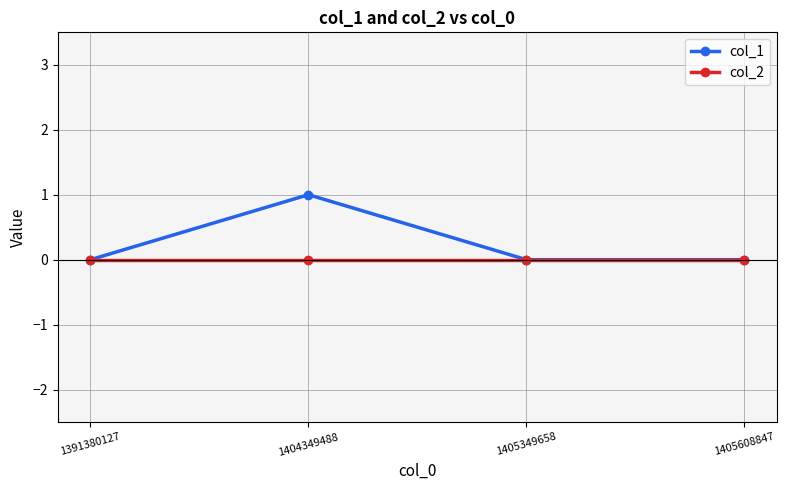

Which category has the highest value across all series?

1404349488